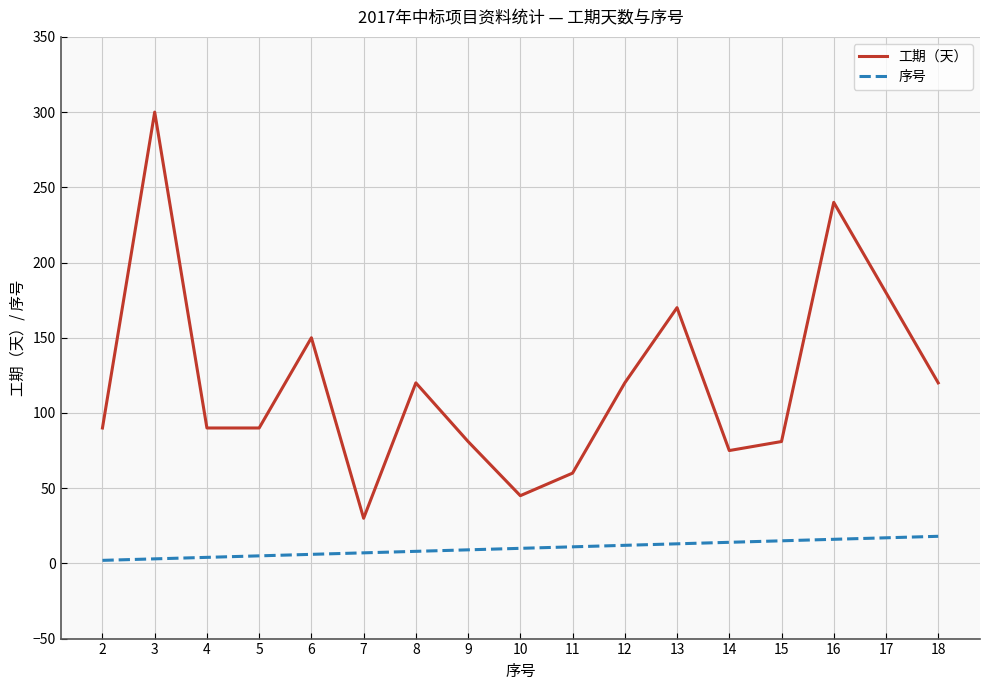

The 序号 series shows 14 at 14. True or false?

True